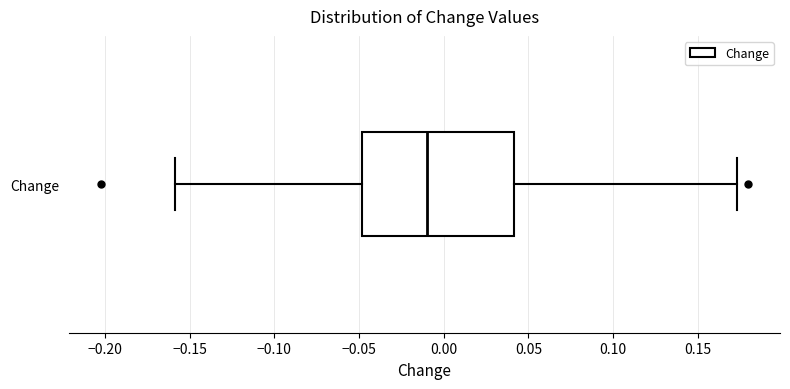

Transcribe this box plot: give where the median line is, the range the box spans, and where the two whiskers end, as read against the x-axis. The values are not printed on the chart, so give them approximately, as read against the axis.

median -0.010, box -0.050 to 0.040, whiskers -0.160 to 0.175